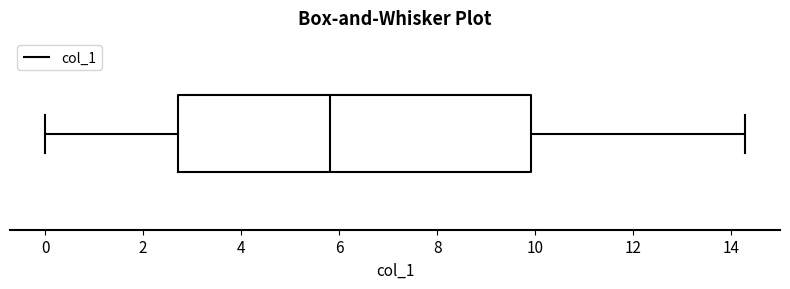

Read this box plot against the x-axis: the position of the median line, the range covered by the box, and the ends of both whiskers. The values are not printed on the chart, so give them approximately, as read against the axis.

median 5.8, box 2.8 to 10.0, whiskers 0.0 to 14.2